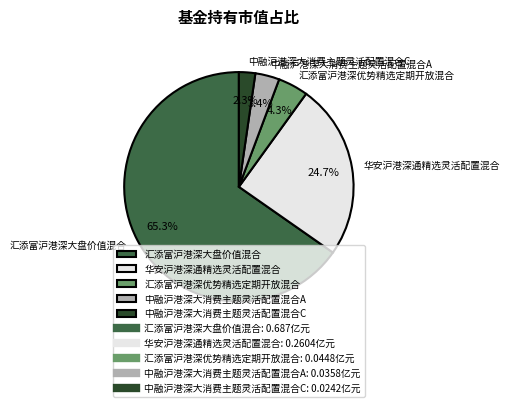

Combined, do 中融沪港深大消费主题灵活配置混合A and 中融沪港深大消费主题灵活配置混合C account for over 50%?

No